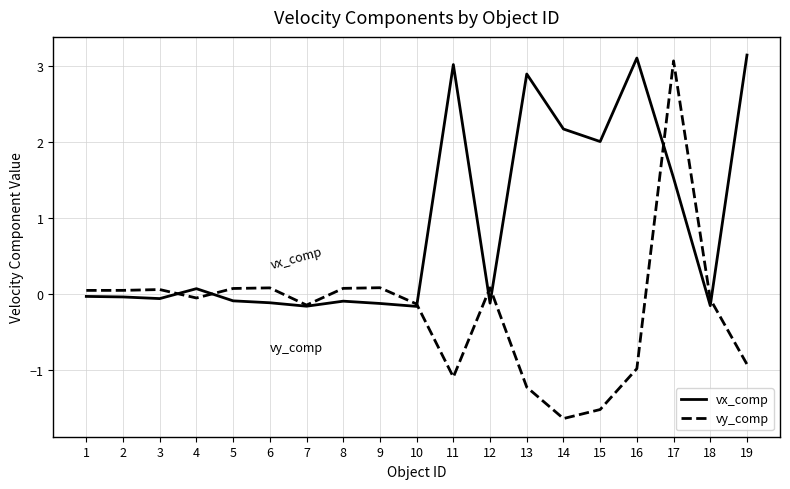

After their last crossing, which series has the higher values: vx_comp or vy_comp?

vx_comp